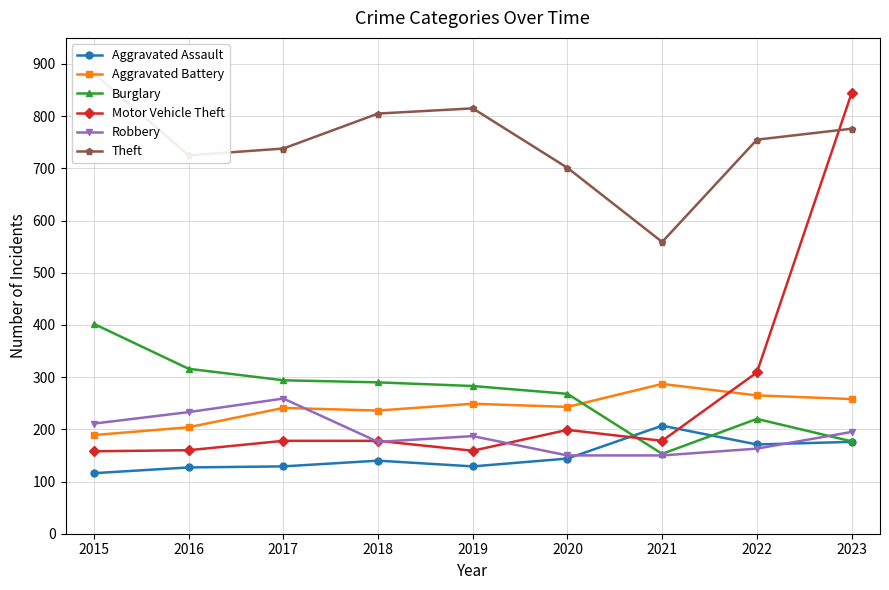

How many series are shown in this chart?

6